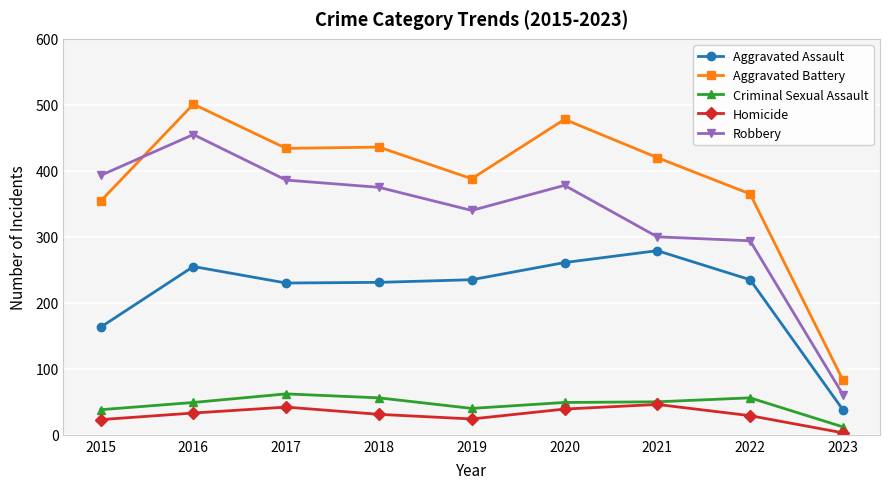

At which category is the sum across all series the highest?

2016